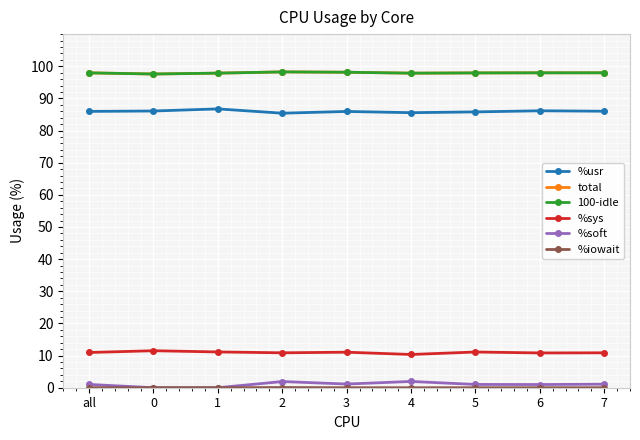

What is the spread (max minus min) of values at 0?

97.6